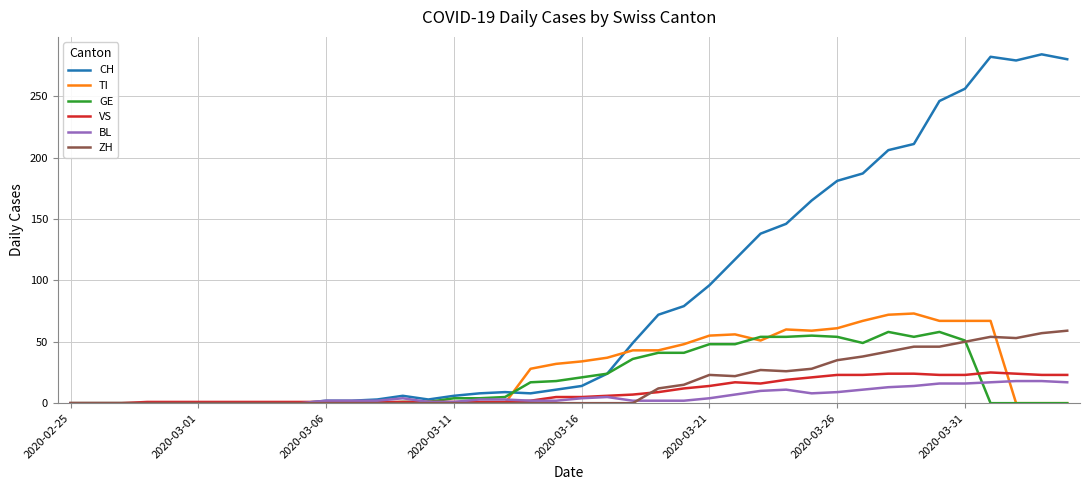

Which series has the widest spread of values?

CH